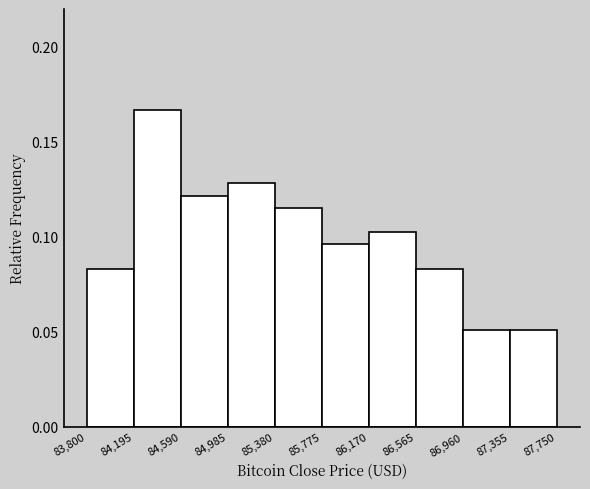

Which range on the x-axis has the tallest bar?

84,195 to 84,590